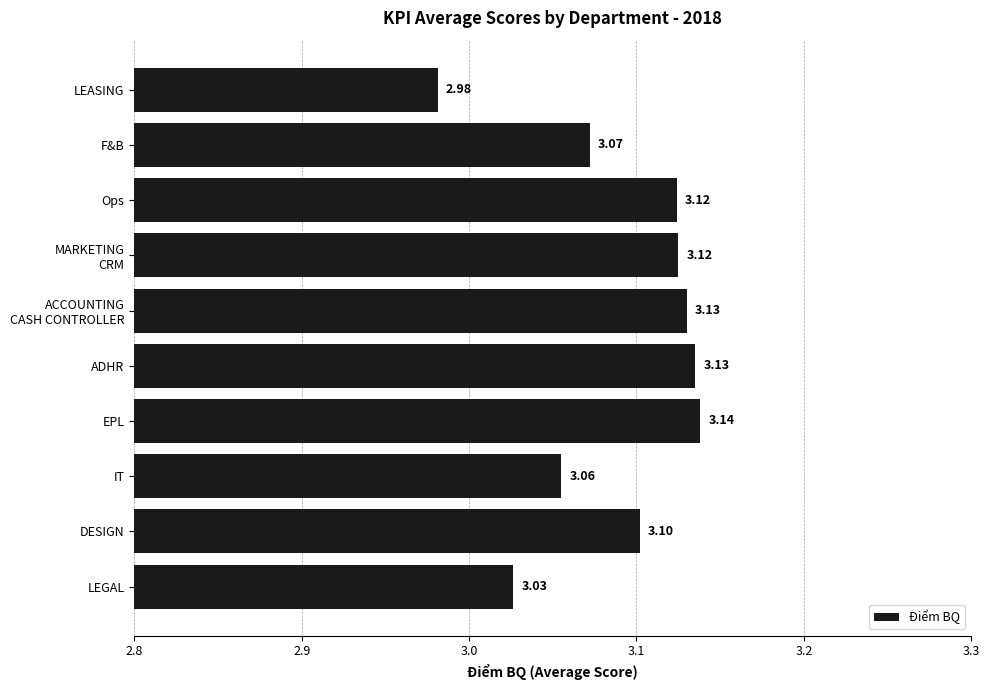

What is the sum of the values at EPL and LEGAL?

6.2